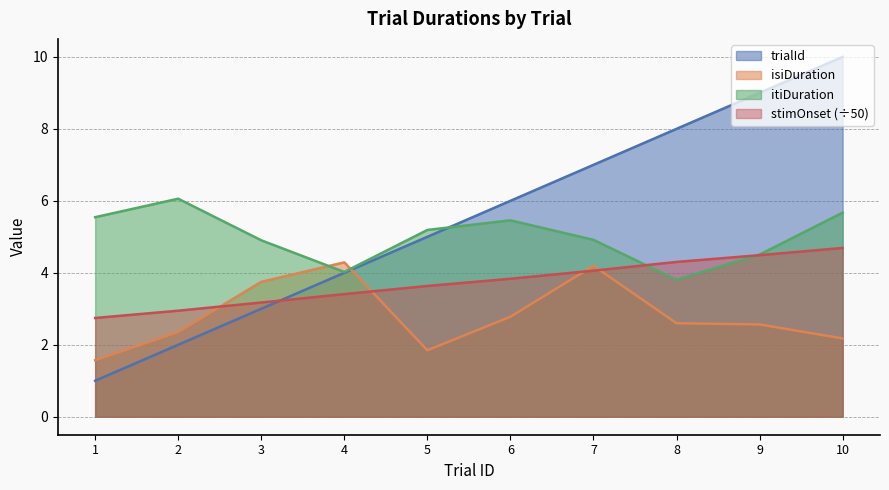

How many intersections are there between isiDuration and itiDuration?

2